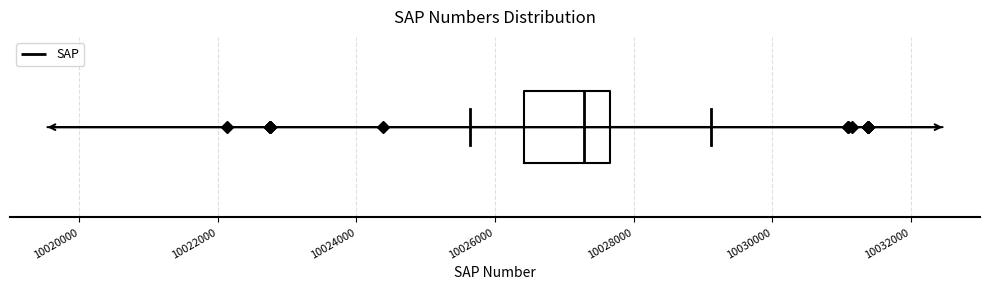

Where is the left edge of the box on the x-axis? The values are not printed on the chart, so give them approximately, as read against the axis.

10026400